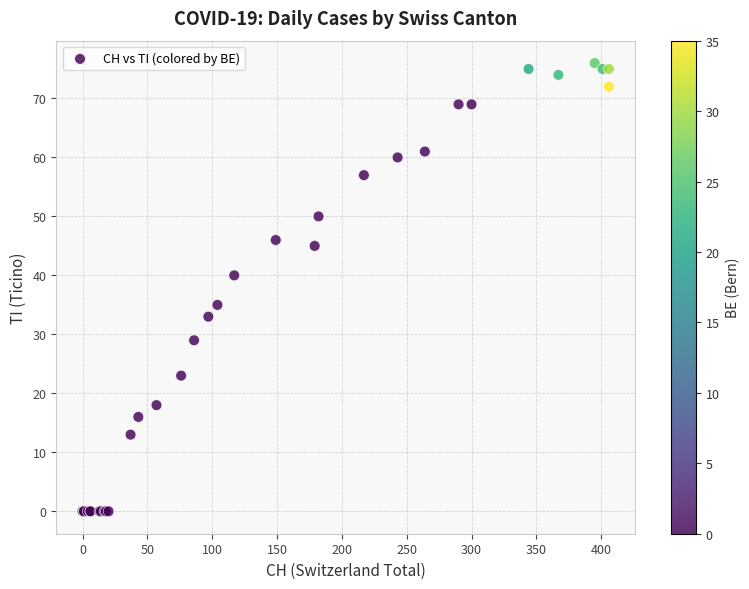

What Y value in the scatter plot is closest to 38?

40